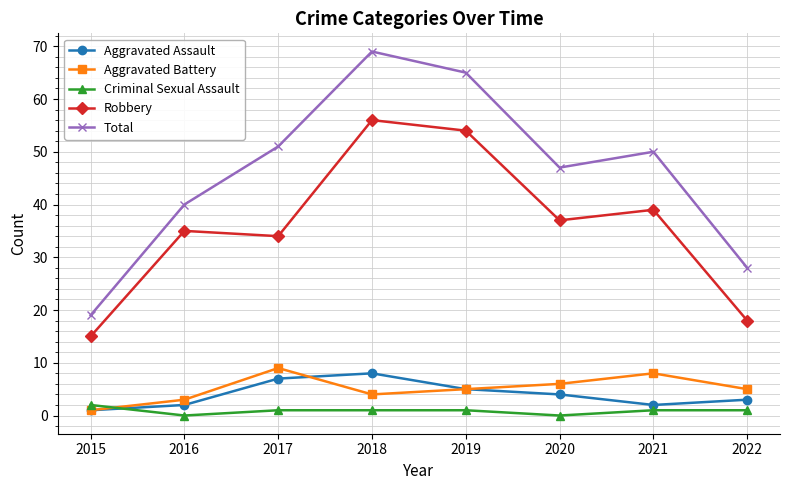

True or false: Robbery and Aggravated Battery cross at least once.

False